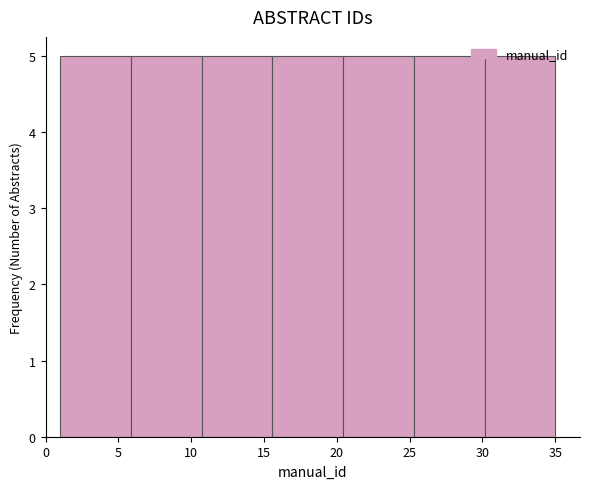

Reading left to right, transcribe this chart: for each bar, give the range it covers on the x-axis and its height. Neither the bar edges nor the heights are printed on the chart, so give them approximately, as read against the axes.

1.0 to 6.0: 5
6.0 to 10.5: 5
10.5 to 15.5: 5
15.5 to 20.5: 5
20.5 to 25.5: 5
25.5 to 30.0: 5
30.0 to 35.0: 5